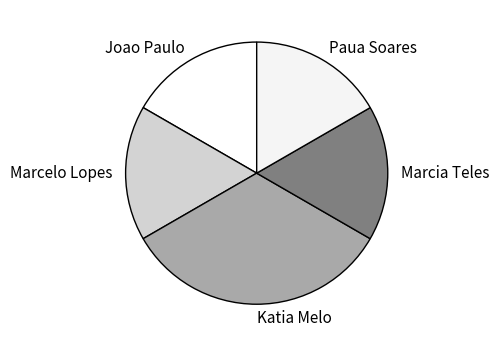

Approximately how many times larger is the value at Paua Soares compared to Marcelo Lopes?

1.0